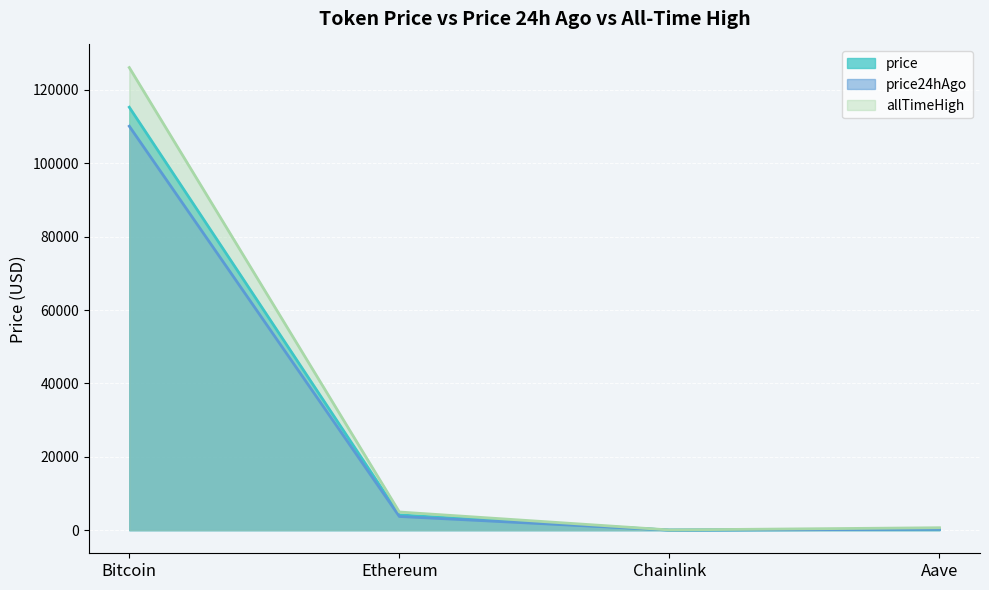

True or false: price24hAgo and price intersect in this chart.

False